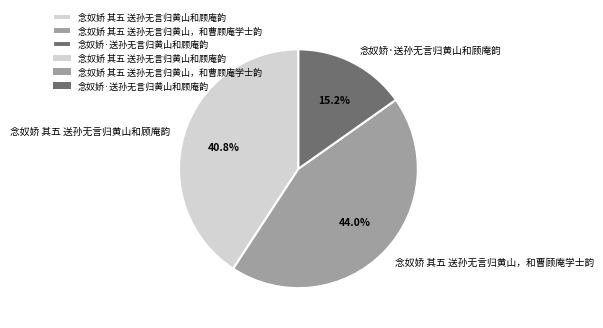

How many segments does this pie chart have?

3